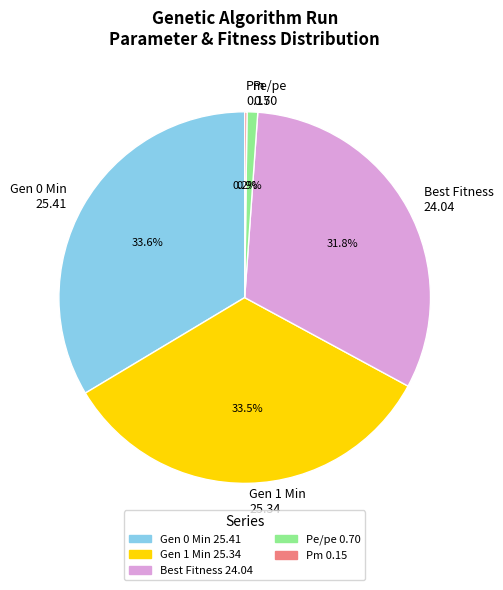

Is Best Fitness 24.04 the majority of the pie?

No